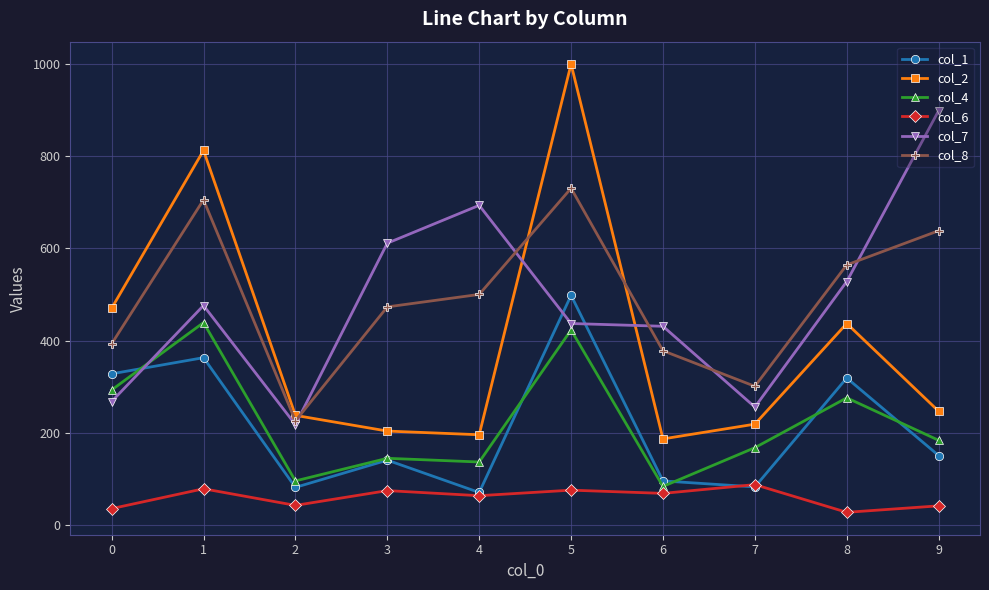

What is the maximum value shown in the chart?

999